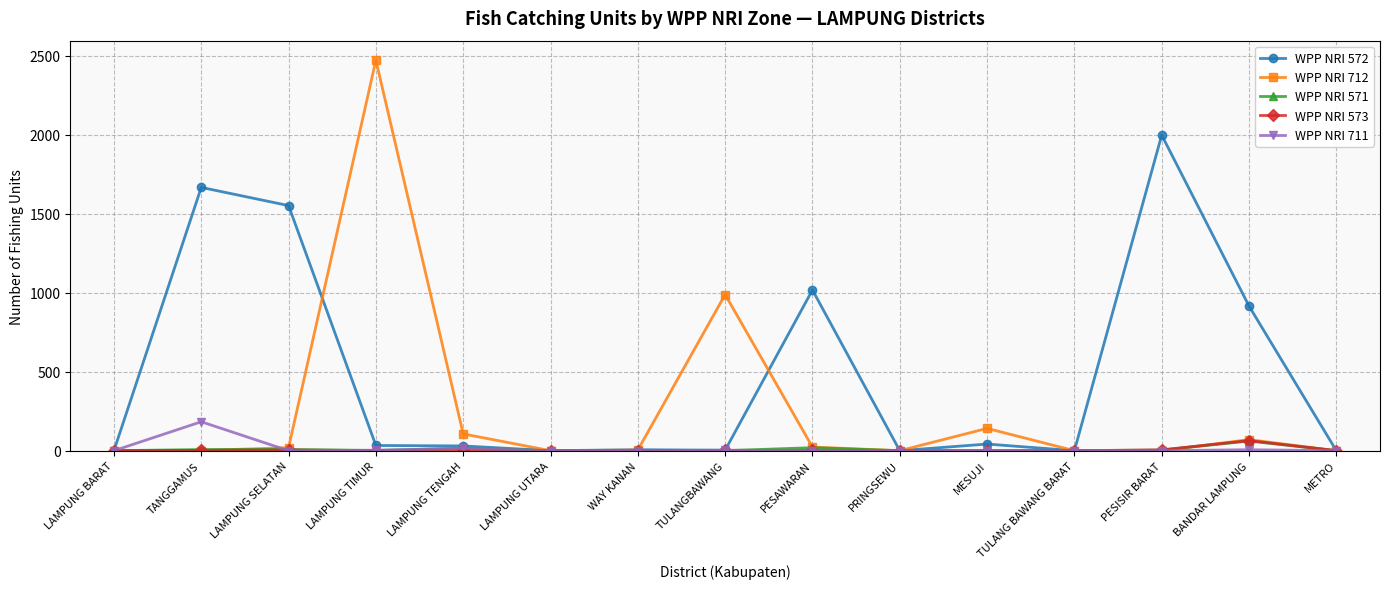

True or false: WPP NRI 711 has more than 1 points higher than both neighbors.

True